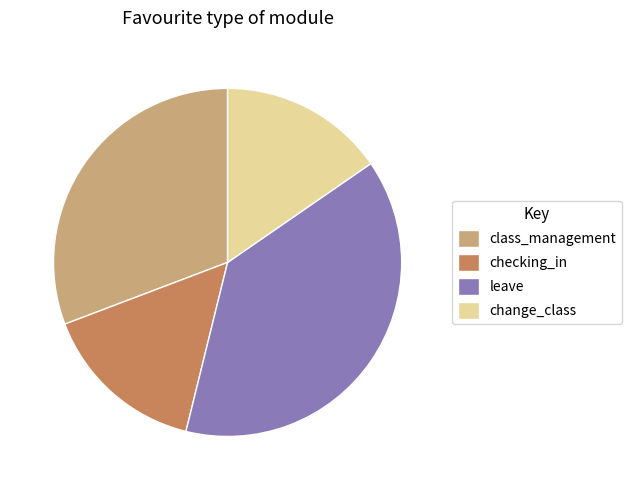

Which category has the biggest portion of the pie?

leave